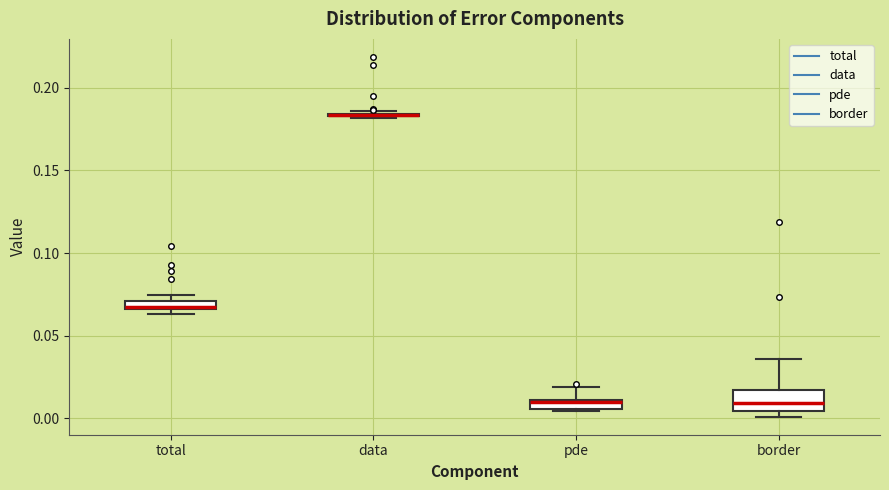

Where is the lower edge of the box for pde on the y-axis? The values are not printed on the chart, so give them approximately, as read against the axis.

0.005